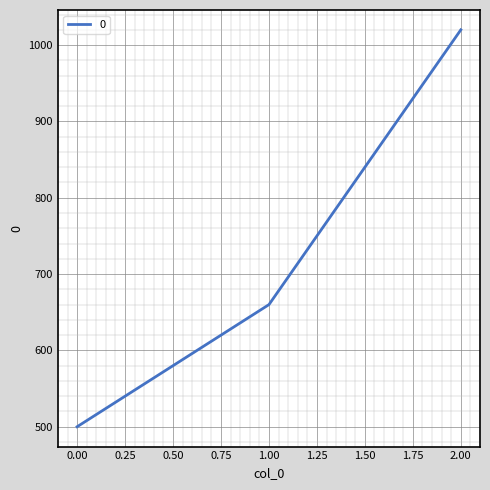

How many lines are shown in the chart?

1